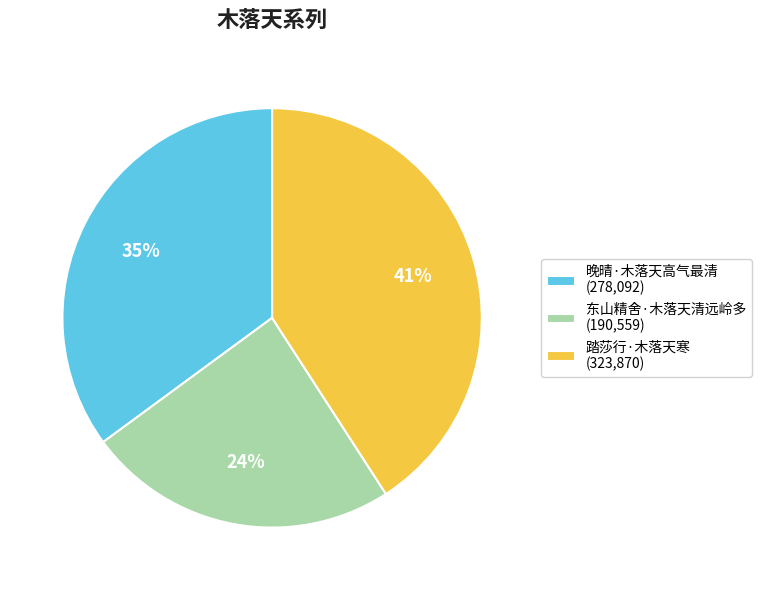

Between 晚晴·木落天高气最清 and 踏莎行·木落天寒, which is larger?

踏莎行·木落天寒